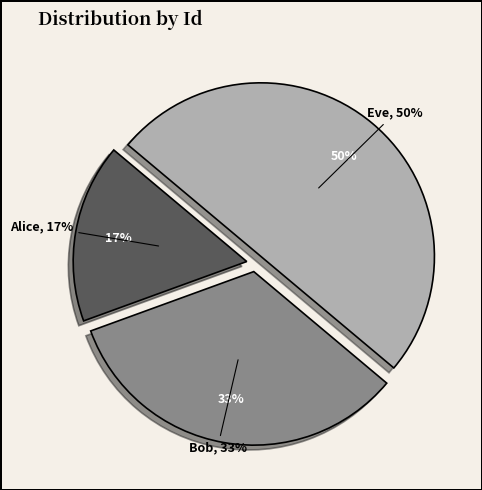

To the nearest percent, what percentage of the pie is Eve?

50%